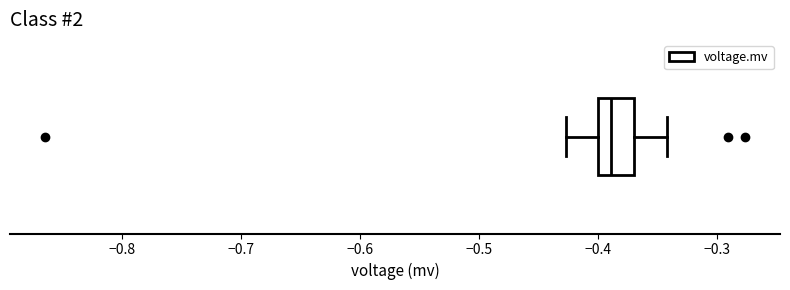

Read this box plot against the x-axis: the position of the median line, the range covered by the box, and the ends of both whiskers. The values are not printed on the chart, so give them approximately, as read against the axis.

median -0.39, box -0.40 to -0.37, whiskers -0.43 to -0.34